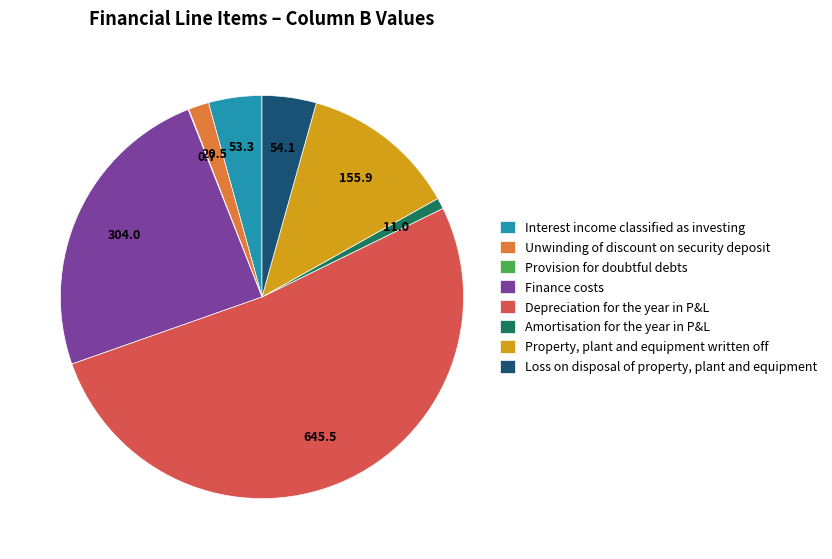

Combined, do Finance costs and Amortisation for the year in P&L account for over 50%?

No